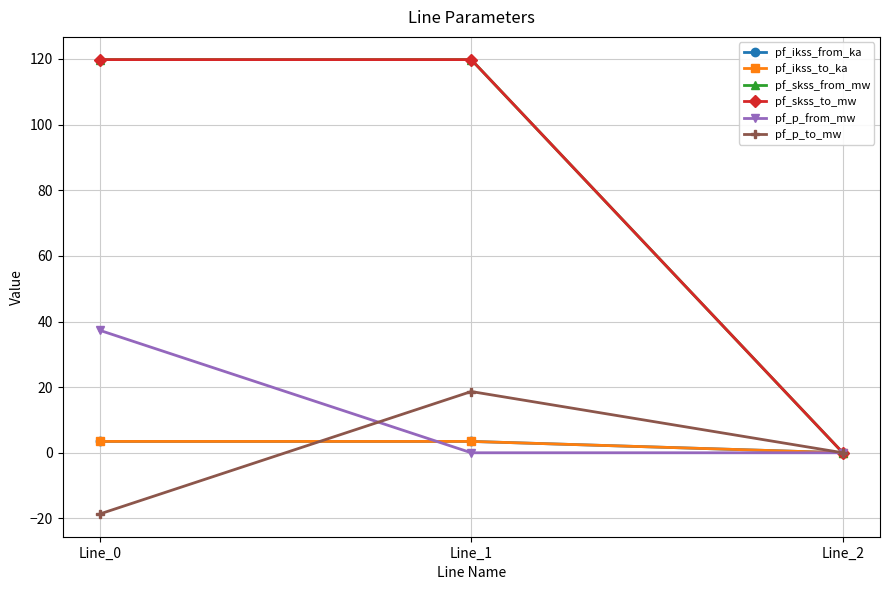

What is the value of the pf_p_to_mw point at the 2nd from the left?

18.7